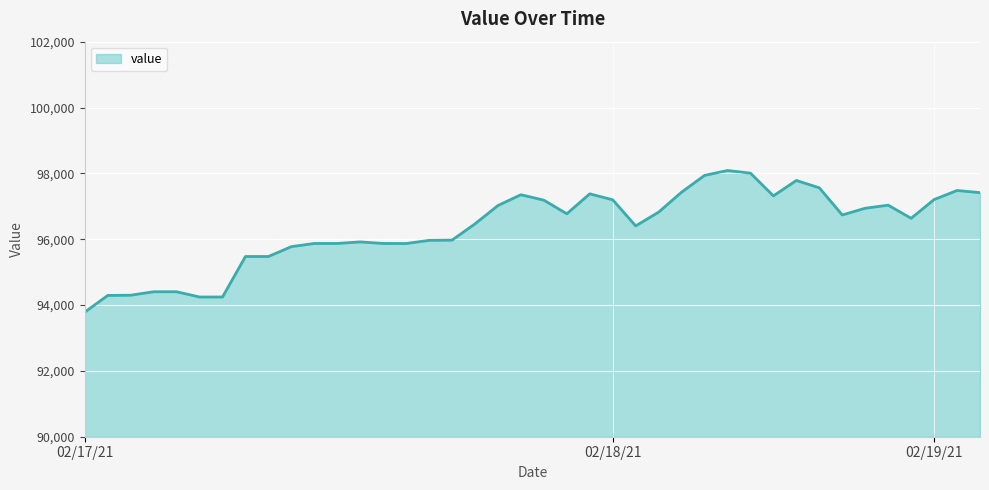

What is the minimum value shown in the chart?

93784.6